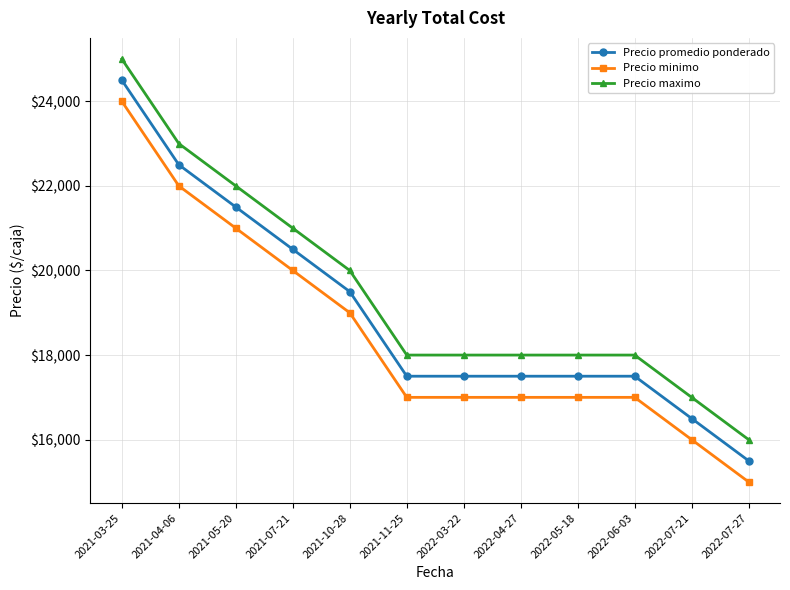

What is the spread (max minus min) of values at 2022-06-03?

1000